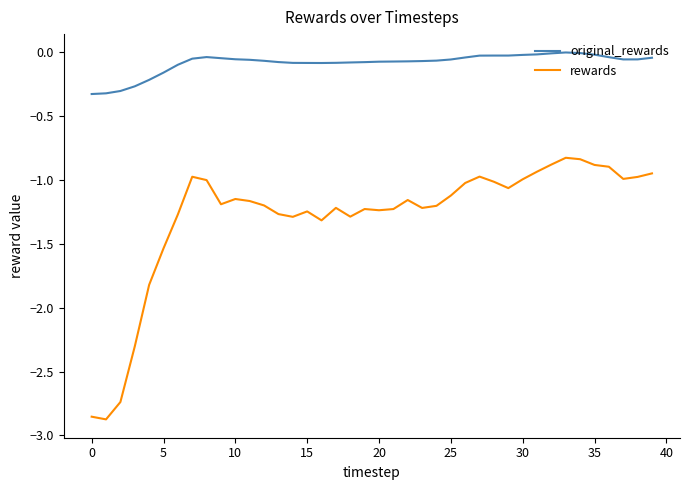

Which series has the largest total across all categories?

original_rewards